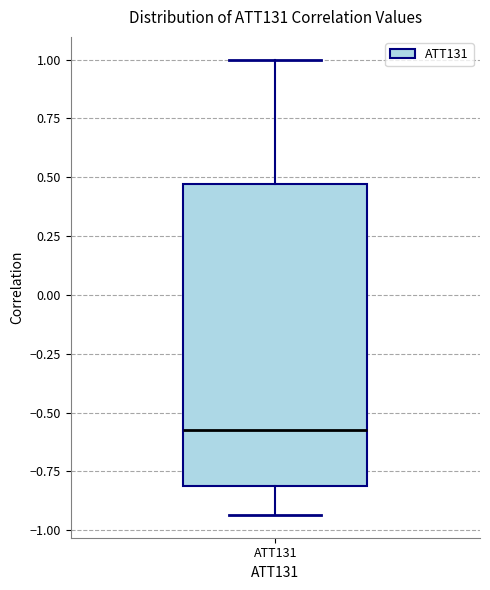

Read this box plot against the y-axis: the position of the median line, the range covered by the box, and the ends of both whiskers. The values are not printed on the chart, so give them approximately, as read against the axis.

median -0.55, box -0.80 to 0.45, whiskers -0.95 to 1.00